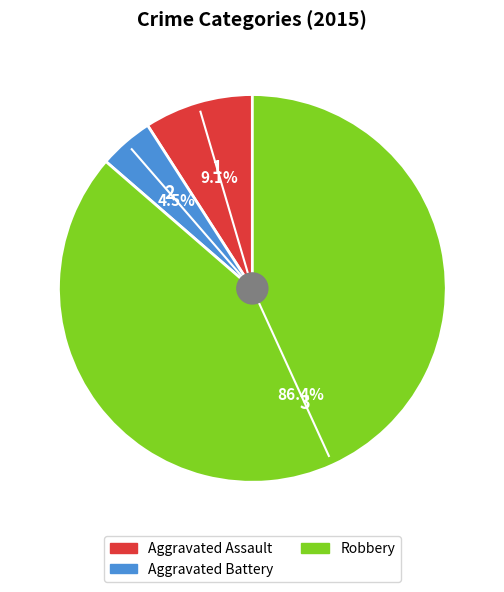

What is the ratio of the value at Aggravated Assault to the value at Aggravated Battery?

2.0